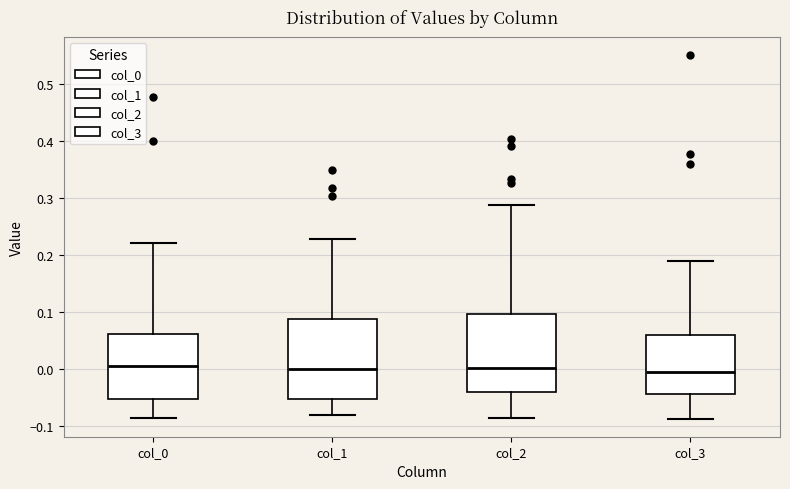

Reading left to right, transcribe this box plot: for each box, give where its median line is, the range the box spans, and where its two whiskers end, as read against the y-axis. The values are not printed on the chart, so give them approximately, as read against the axis.

col_0: median 0.00, box -0.05 to 0.06, whiskers -0.08 to 0.22
col_1: median 0.00, box -0.05 to 0.09, whiskers -0.08 to 0.23
col_2: median 0.00, box -0.04 to 0.10, whiskers -0.09 to 0.29
col_3: median -0.01, box -0.04 to 0.06, whiskers -0.09 to 0.19